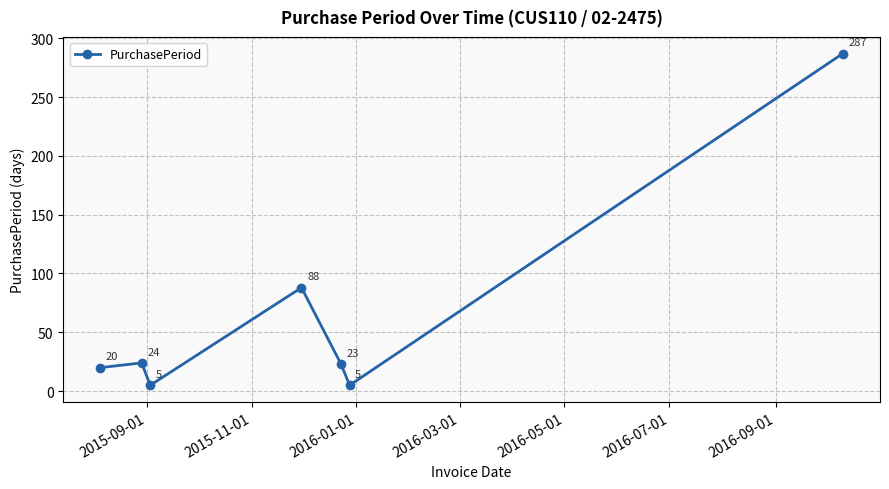

Does the chart have visible grid lines?

Yes